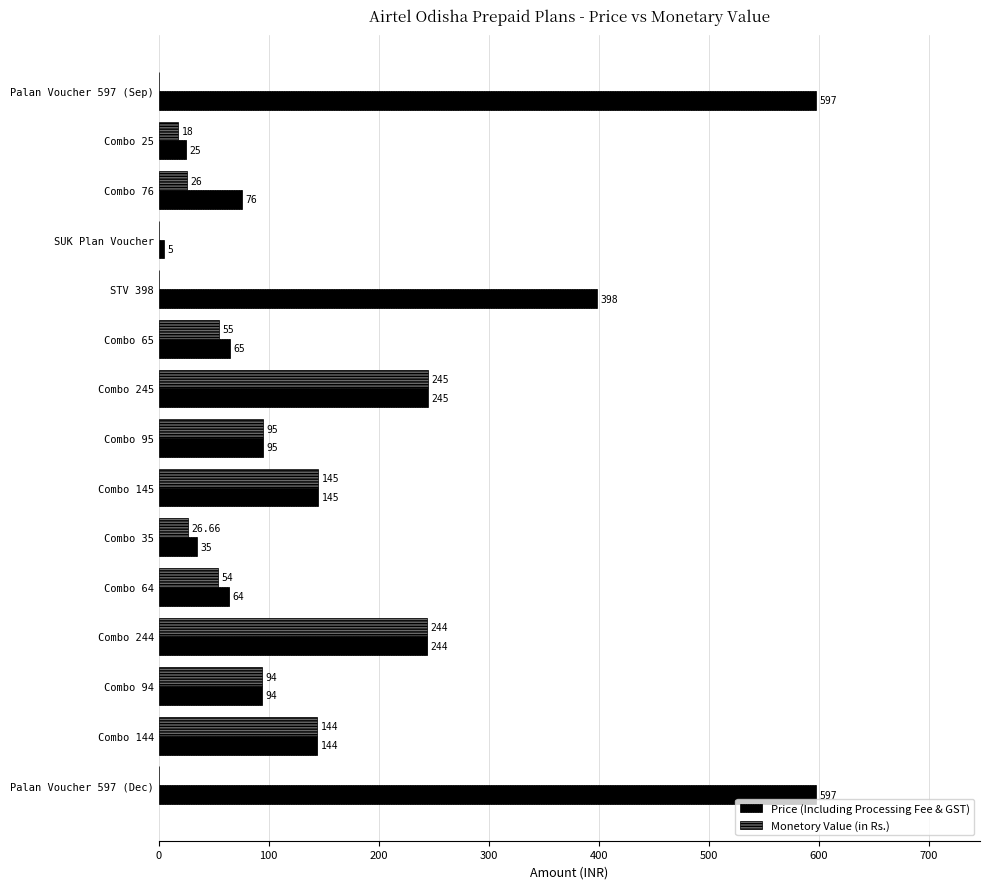

What is the sum of the Monetory Value (in Rs.) values at Combo 64 and Combo 65?

109.0